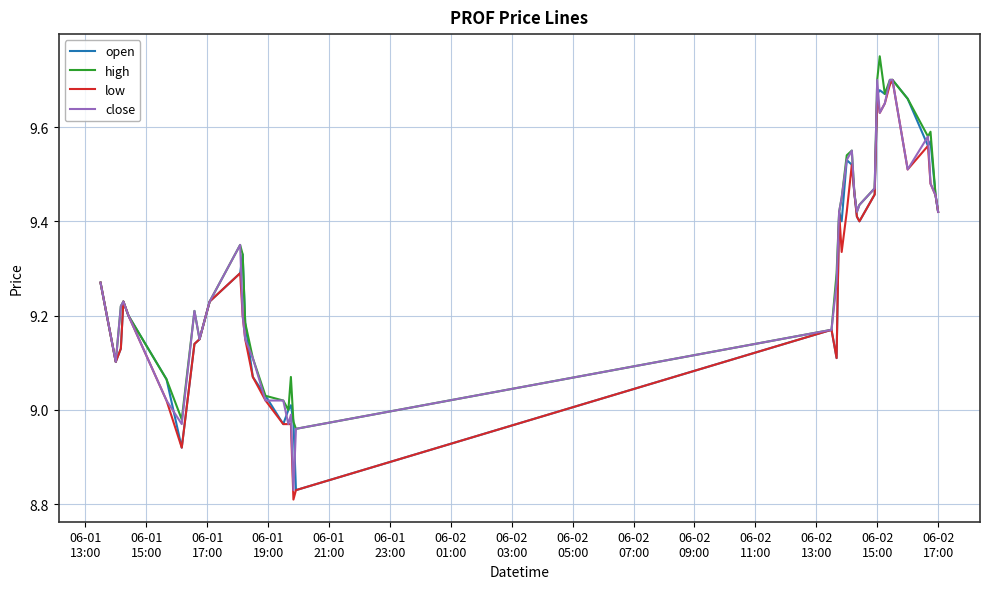

True or false: close and low intersect in this chart.

False